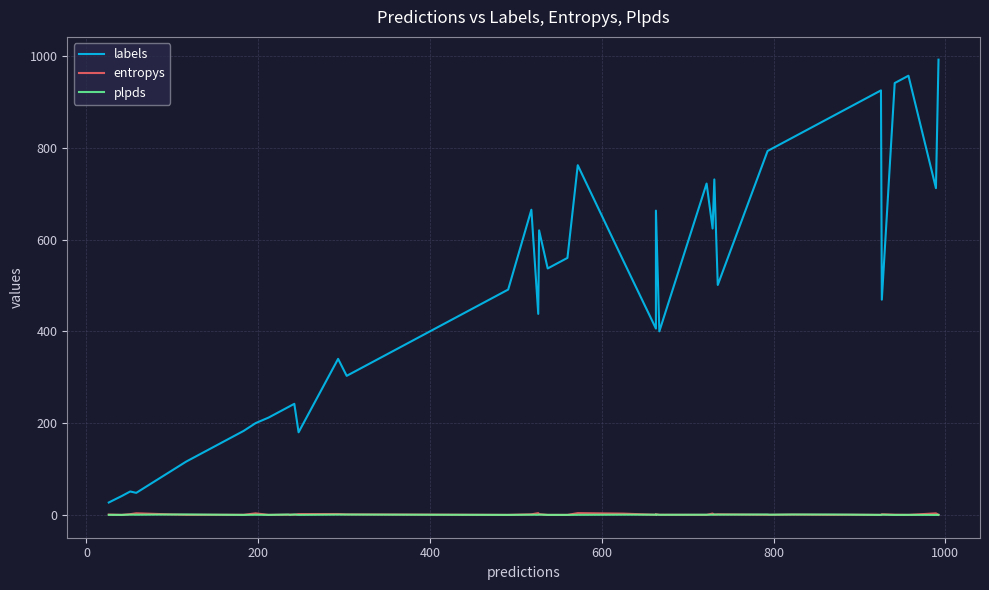

Read the plpds value at 1000.

0.3